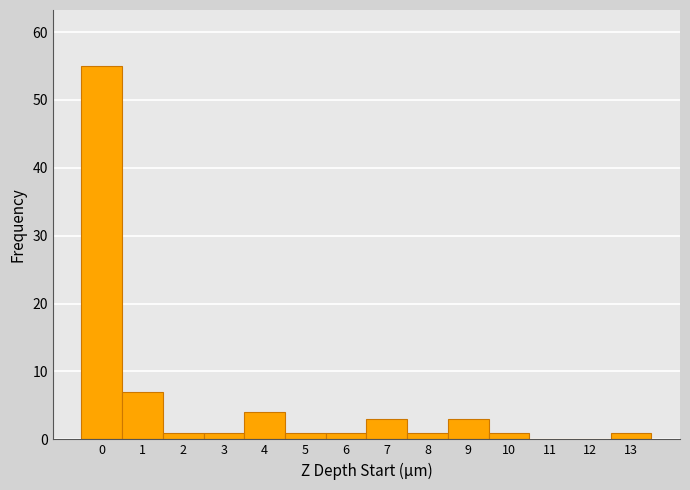

Reading left to right, transcribe this chart: for each bar, give the range it covers on the x-axis and its height. The values are not printed on the chart, so give them approximately, as read against the axis.

-0.5 to 0.5: 55
0.5 to 1.5: 7
1.5 to 2.5: 1
2.5 to 3.5: 1
3.5 to 4.5: 4
4.5 to 5.5: 1
5.5 to 6.5: 1
6.5 to 7.5: 3
7.5 to 8.5: 1
8.5 to 9.5: 3
9.5 to 10.5: 1
10.5 to 11.5: 0
11.5 to 12.5: 0
12.5 to 13.5: 1